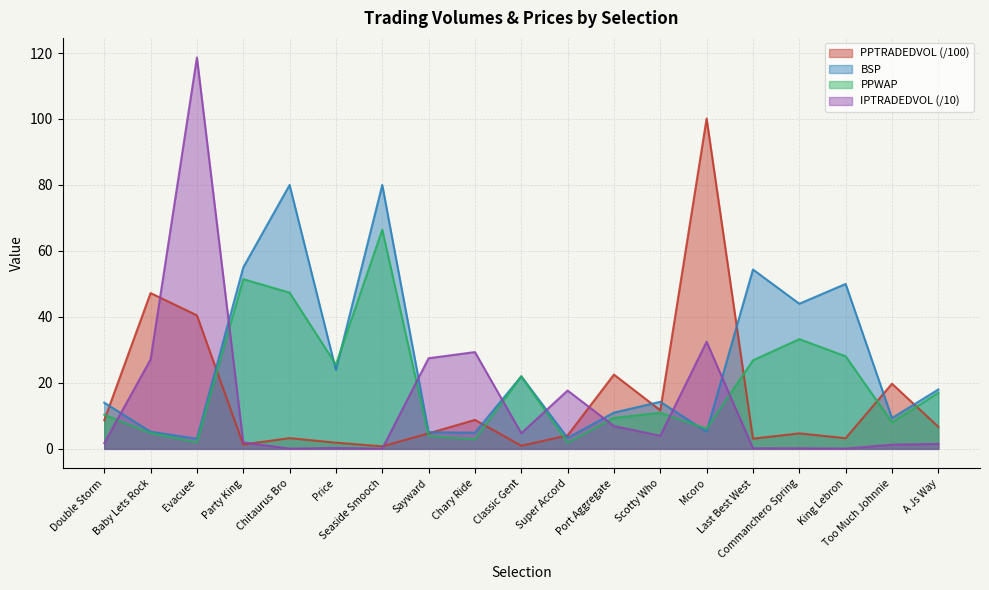

What is the difference between the highest and lowest values at Chitaurus Bro?

79.9